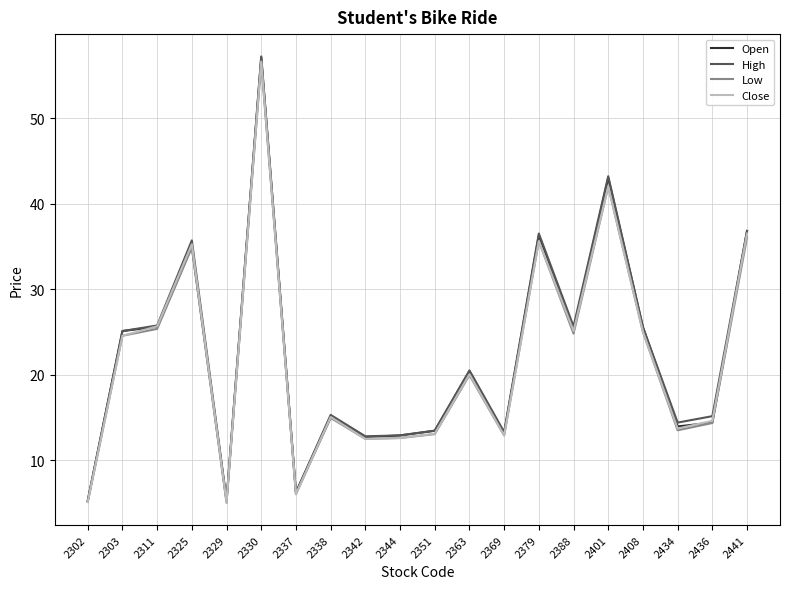

Is the value of Low at 2337 greater than the value of High at 2436?

No